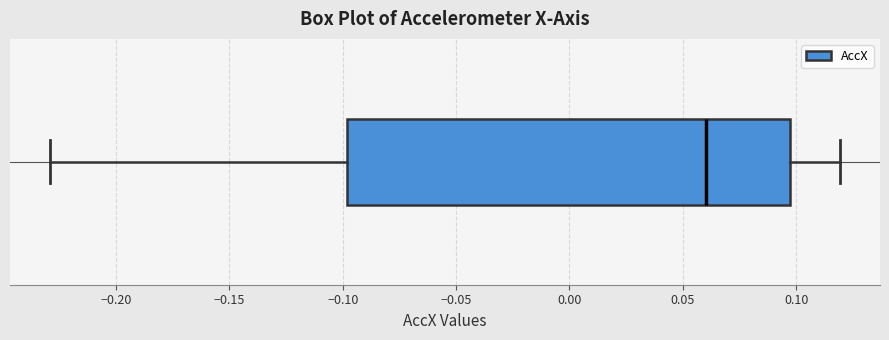

Read this box plot against the x-axis: the position of the median line, the range covered by the box, and the ends of both whiskers. The values are not printed on the chart, so give them approximately, as read against the axis.

median 0.060, box -0.100 to 0.095, whiskers -0.230 to 0.120